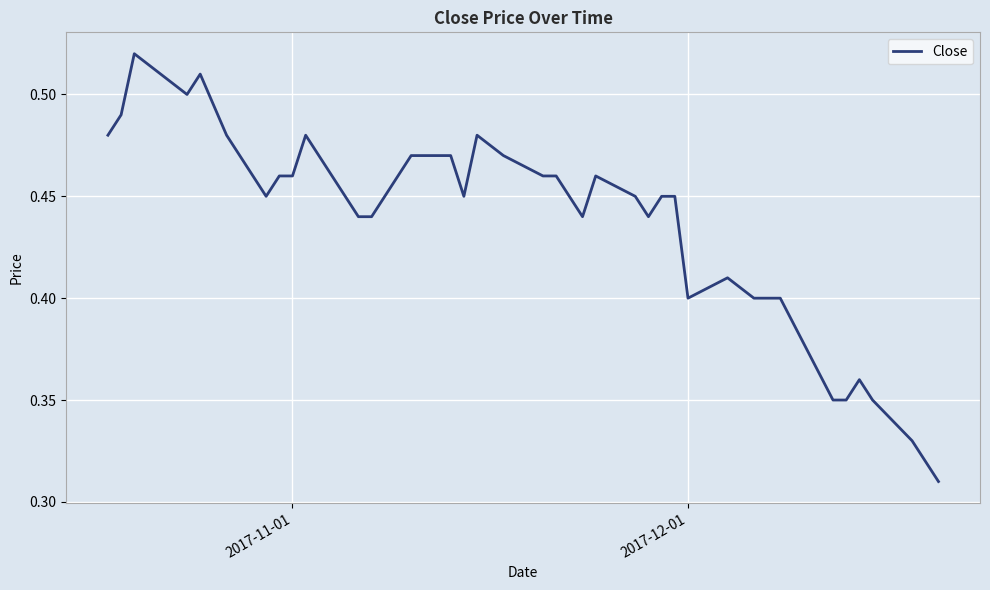

How many lines are shown in the chart?

1